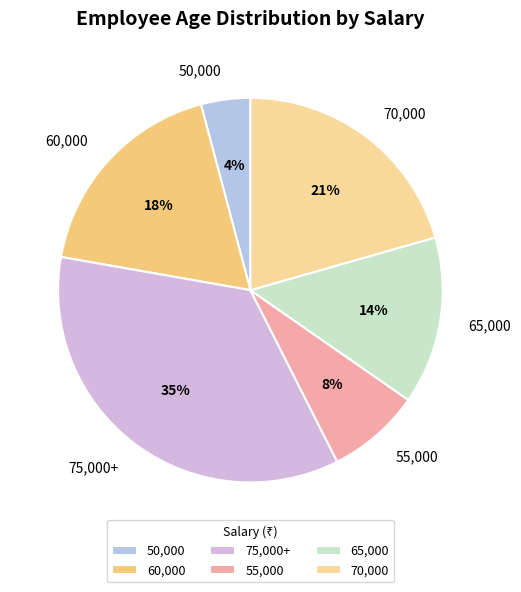

To the nearest percent, what is the average slice percentage?

17%